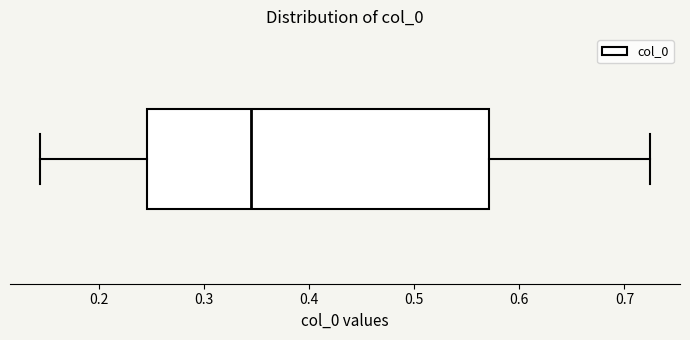

Read this box plot against the x-axis: the position of the median line, the range covered by the box, and the ends of both whiskers. The values are not printed on the chart, so give them approximately, as read against the axis.

median 0.34, box 0.25 to 0.57, whiskers 0.14 to 0.72